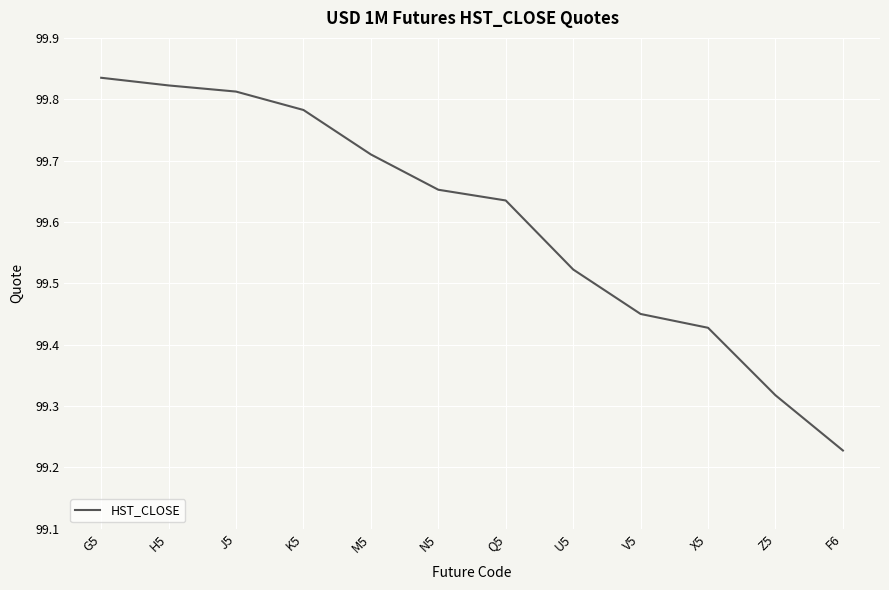

The value at M5 is 64.7. True or false?

False